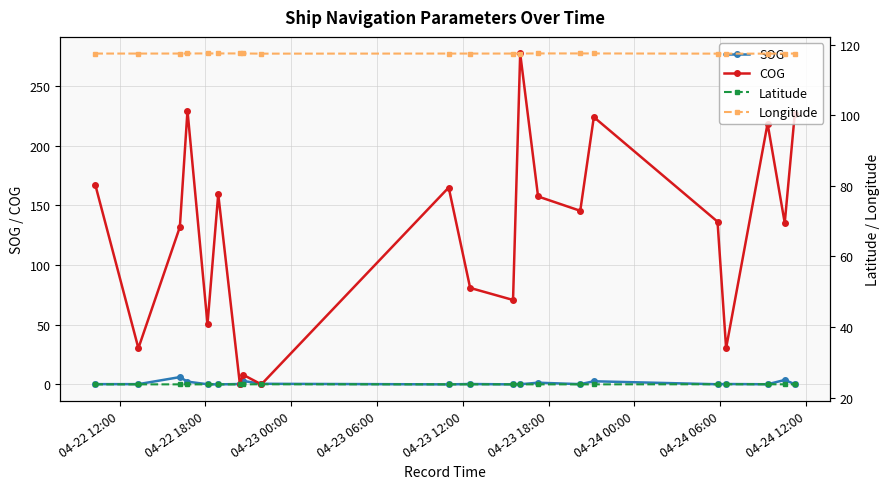

How many interior local peaks does the COG series have?

7